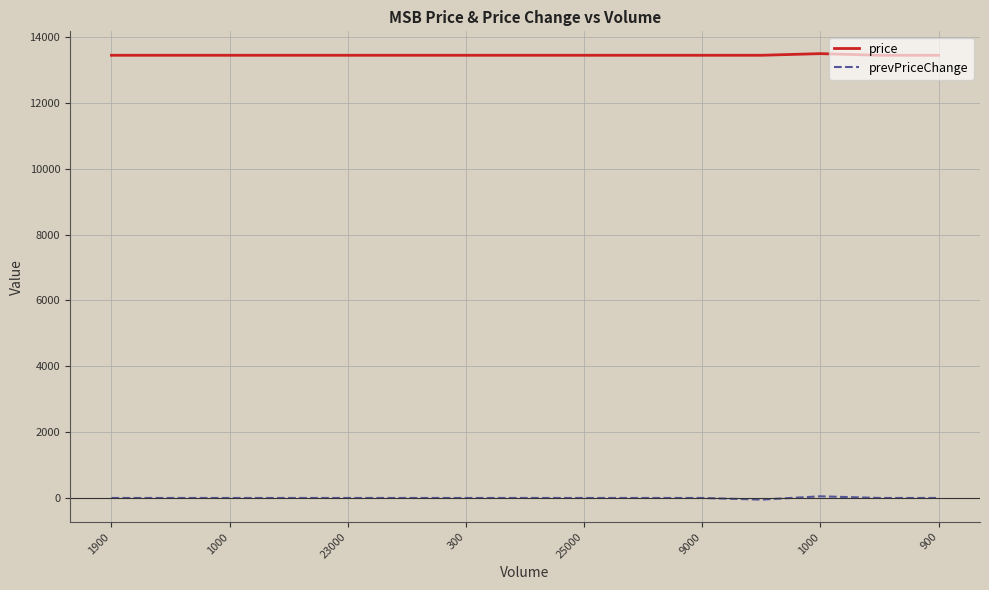

True or false: price and prevPriceChange intersect in this chart.

False